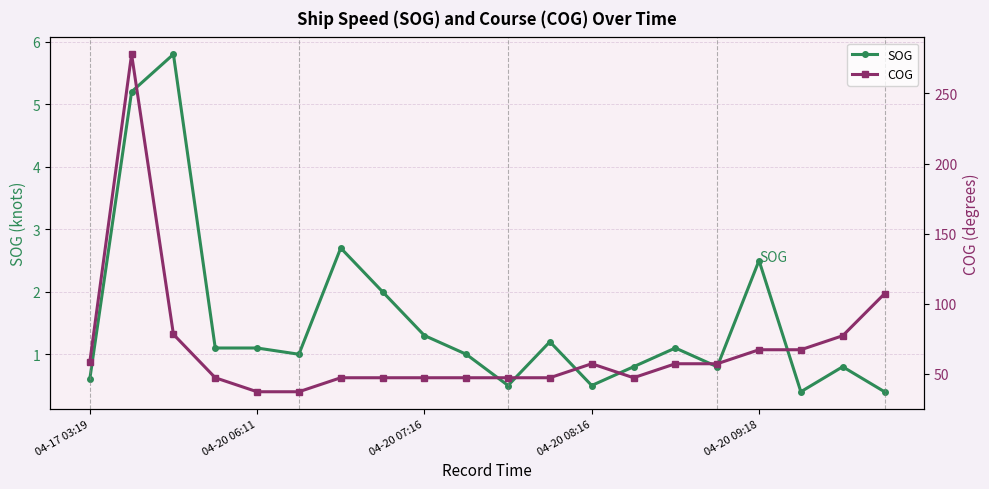

What is the difference between the second highest and minimum values in the COG series?

70.0